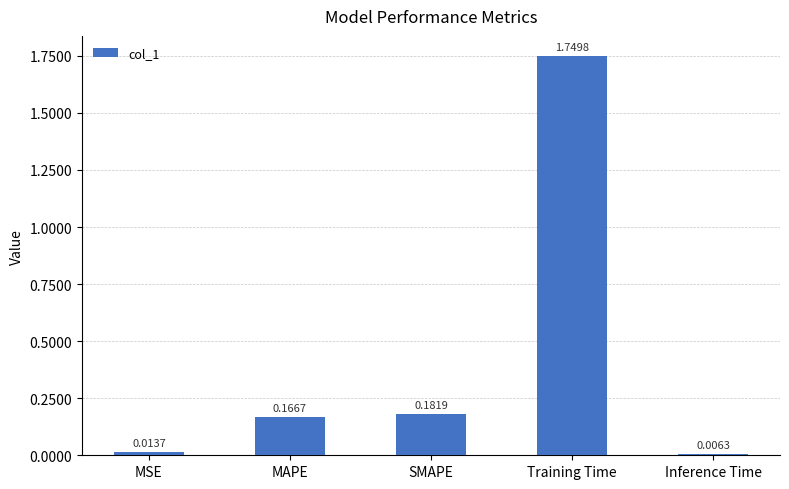

Rank the categories by value from highest to lowest.

Training Time, SMAPE, MAPE, MSE, Inference Time